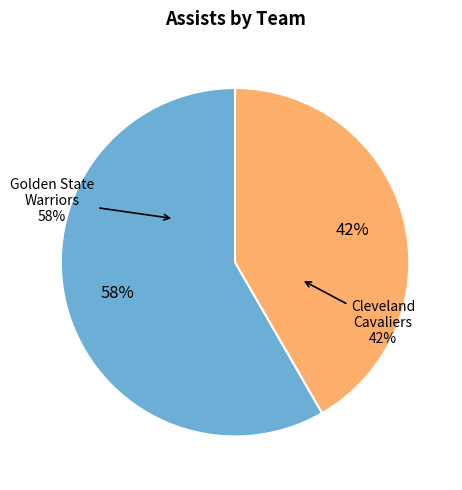

How much of the chart is everything except Team.GOLDEN_STATE_WARRIORS?

41.7%